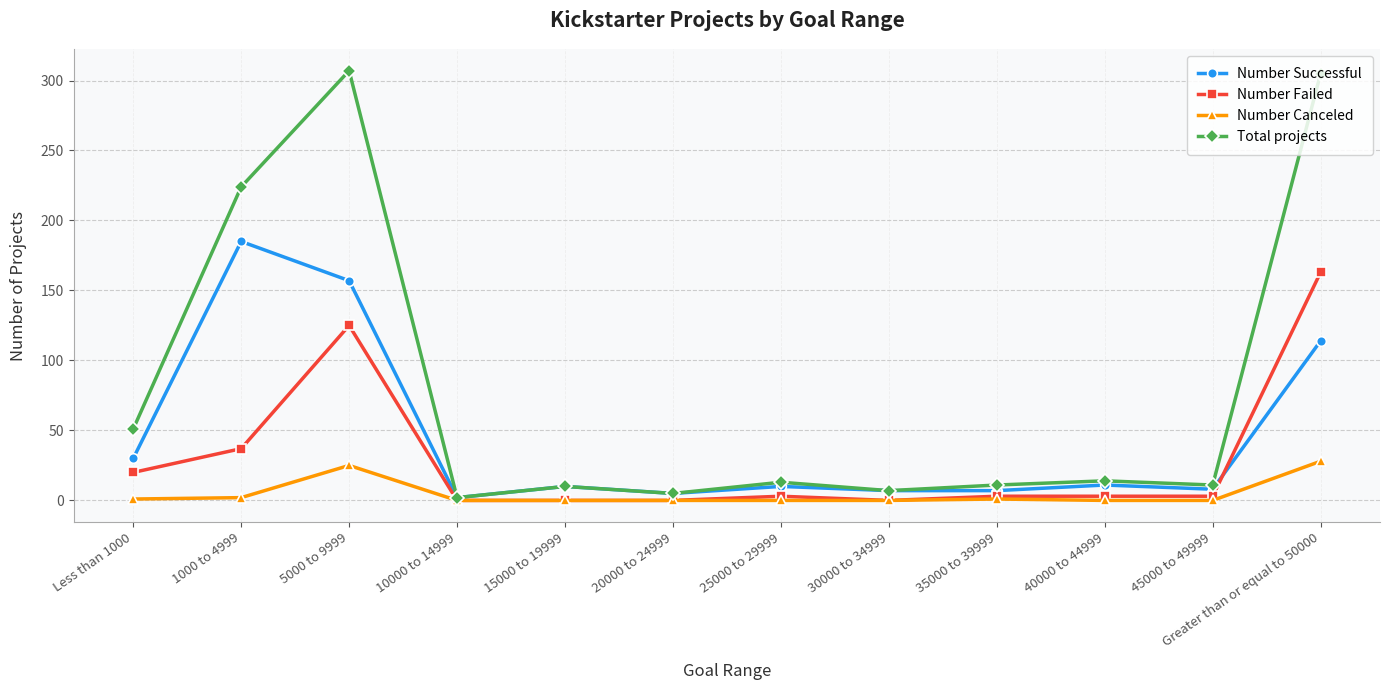

The Total projects series shows 92 at Greater than or equal to 50000. True or false?

False